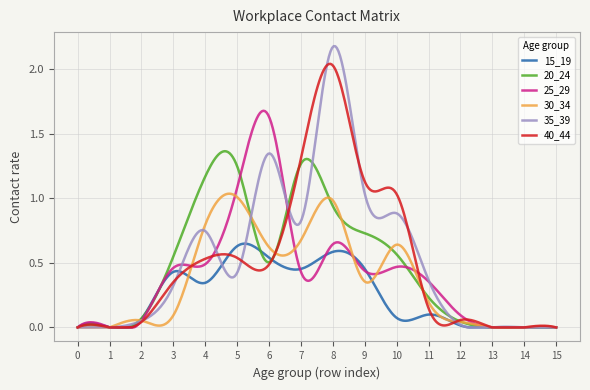

Which series has the widest spread of values?

35_39